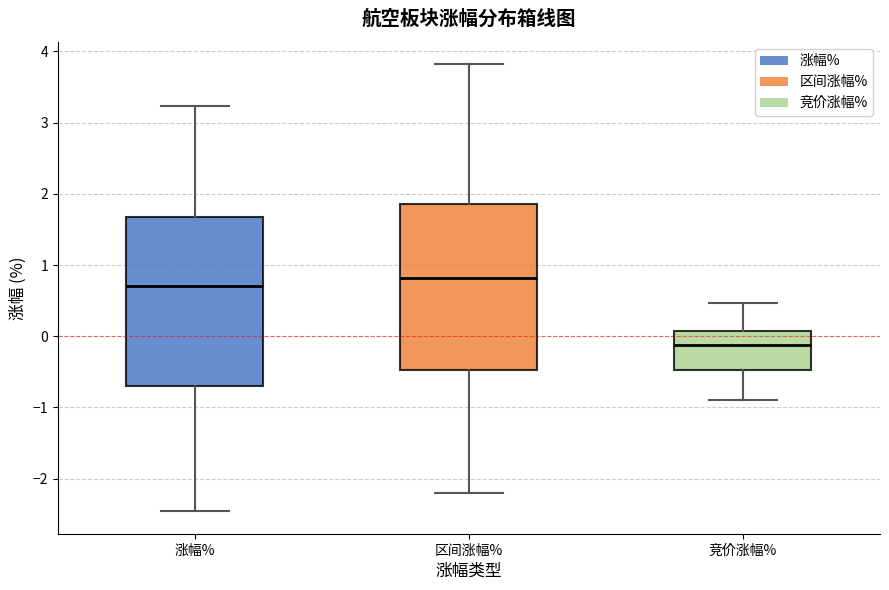

Where is the upper edge of the box for 竞价涨幅% on the y-axis? The values are not printed on the chart, so give them approximately, as read against the axis.

0.1